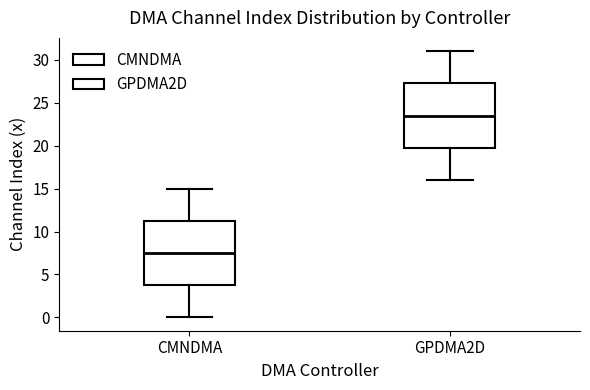

Where is the lower edge of the box for GPDMA2D on the y-axis? The values are not printed on the chart, so give them approximately, as read against the axis.

20.0